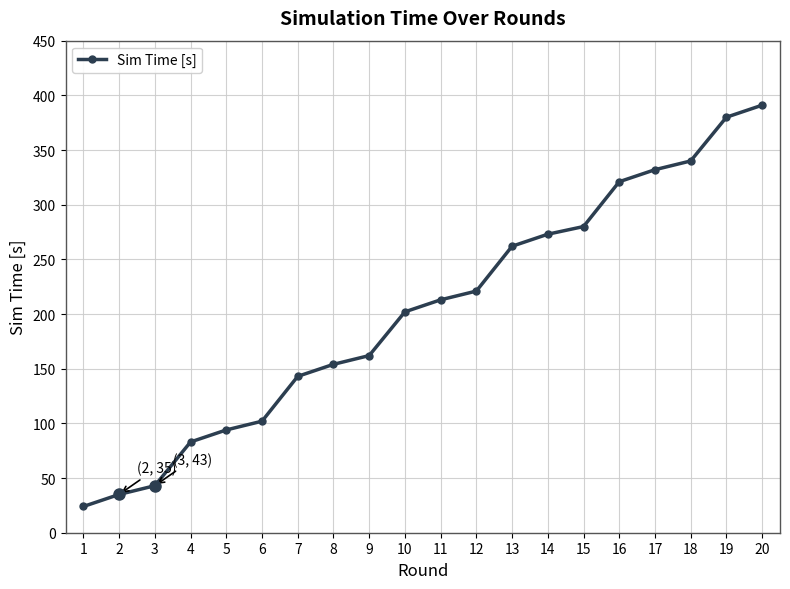

Reading left to right, what are all the values shown in this chart?

1=24	2=35	3=43	4=83	5=94	6=102	7=143	8=154	9=162	10=202	11=213	12=221	13=262	14=273	15=280	16=321	17=332	18=340	19=380	20=391